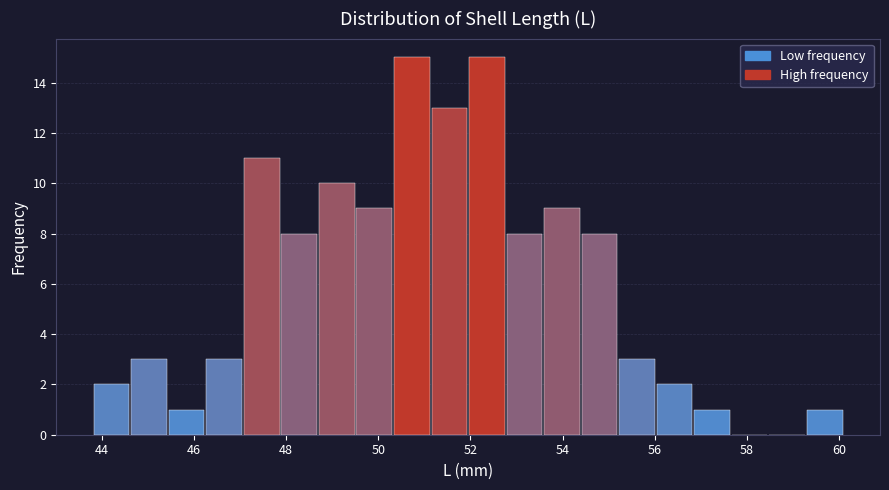

How tall is the bar that spans 56.8 to 57.6 on the x-axis? Neither the bar edges nor the heights are printed on the chart, so give them approximately, as read against the axes.

1